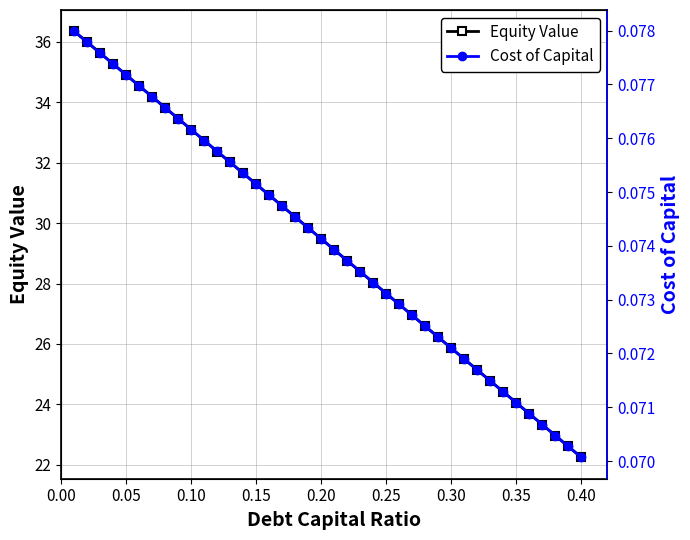

What are all the series names shown in the legend?

Equity Value, Cost of Capital